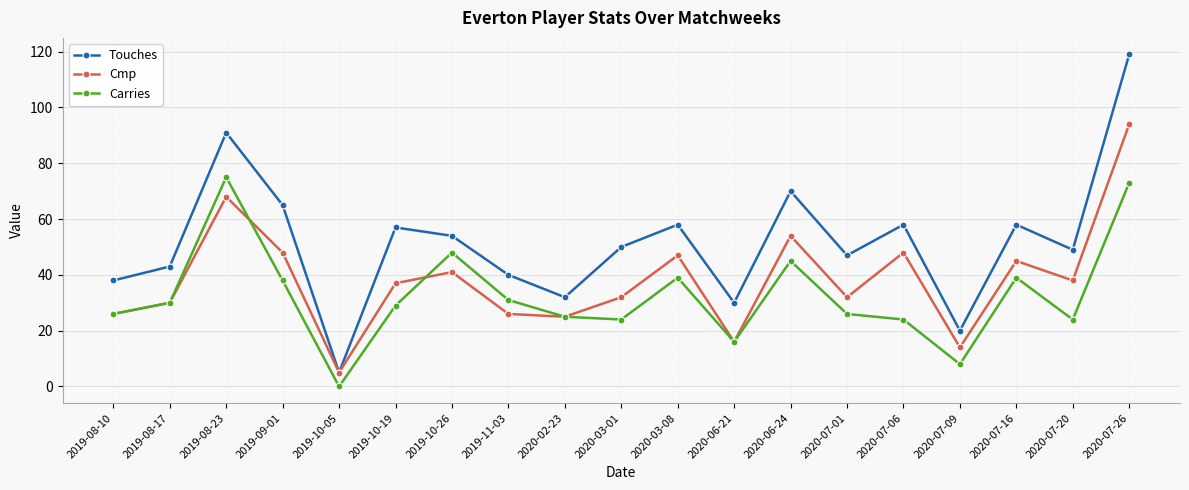

True or false: Carries and Touches cross at least once.

False